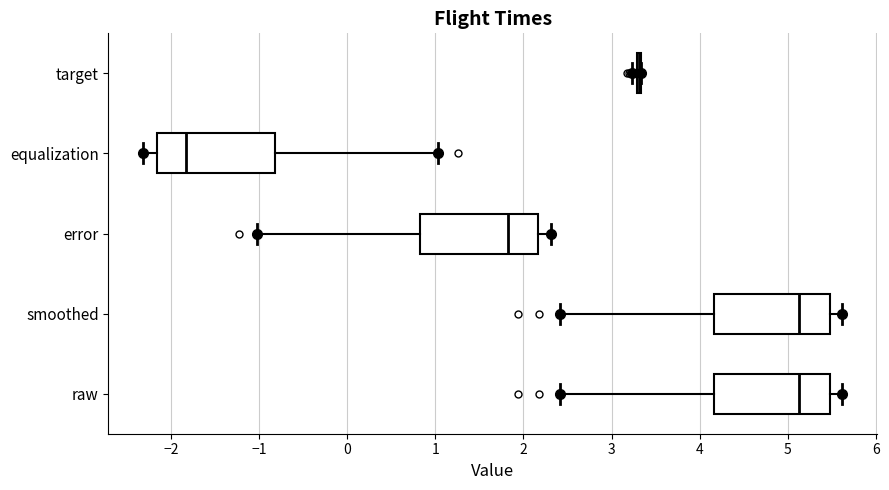

Where does the median line of the box for error sit on the x-axis? The values are not printed on the chart, so give them approximately, as read against the axis.

1.8